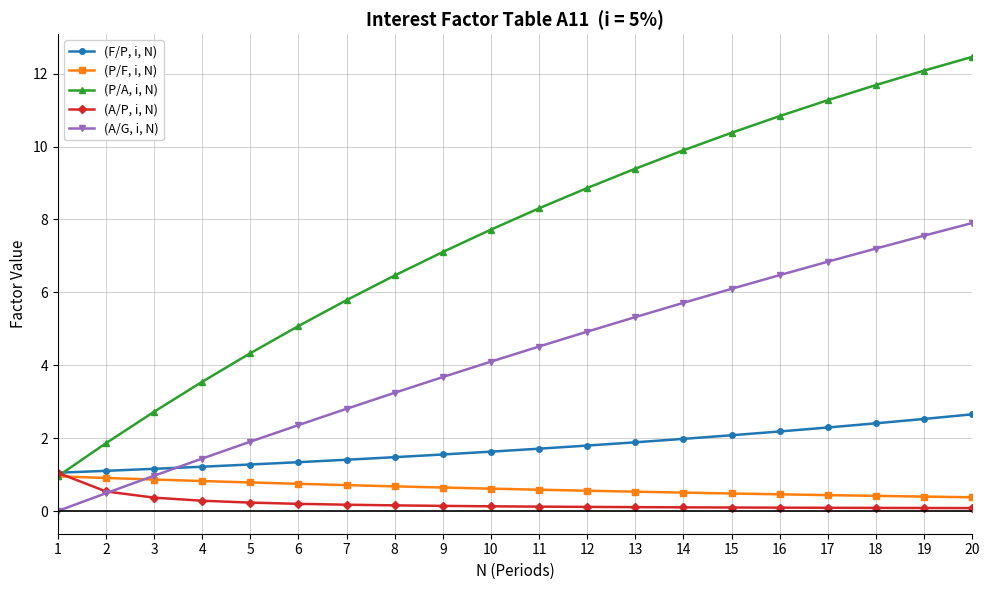

Does the chart display data point markers on the line(s)?

Yes